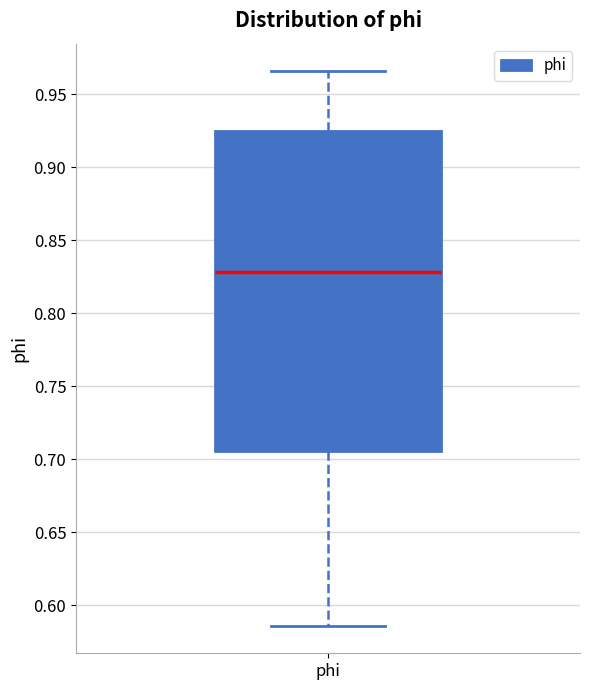

Read this box plot against the y-axis: the position of the median line, the range covered by the box, and the ends of both whiskers. The values are not printed on the chart, so give them approximately, as read against the axis.

median 0.830, box 0.705 to 0.925, whiskers 0.585 to 0.965